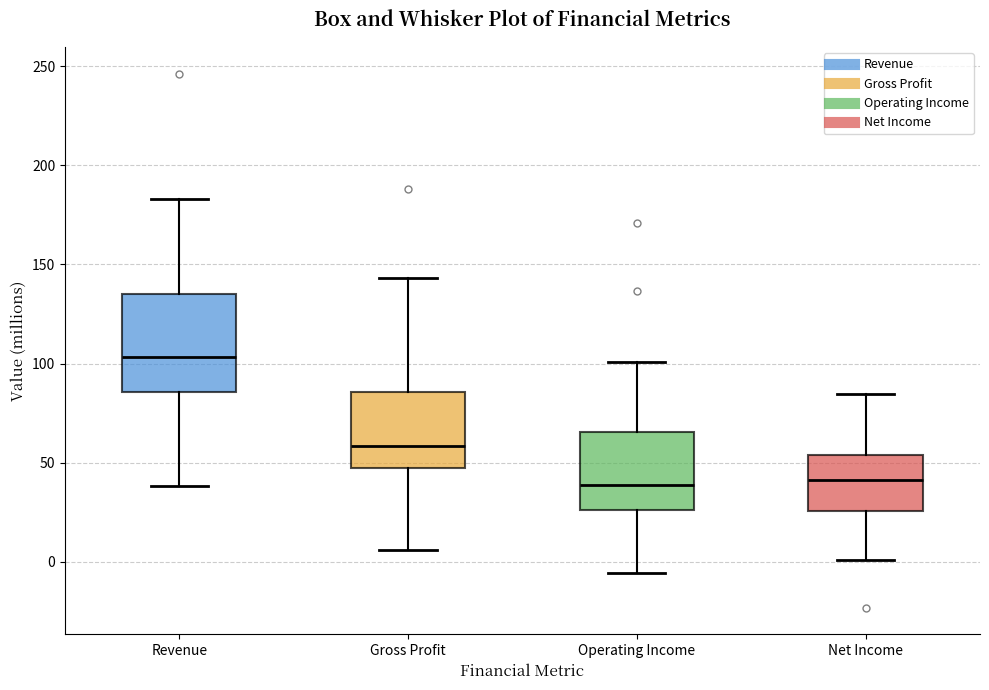

Reading left to right, transcribe this box plot: for each box, give where its median line is, the range the box spans, and where its two whiskers end, as read against the y-axis. The values are not printed on the chart, so give them approximately, as read against the axis.

Revenue: median 105, box 85 to 135, whiskers 40 to 185
Gross Profit: median 60, box 45 to 85, whiskers 5 to 145
Operating Income: median 40, box 25 to 65, whiskers -5 to 100
Net Income: median 40, box 25 to 55, whiskers 0 to 85